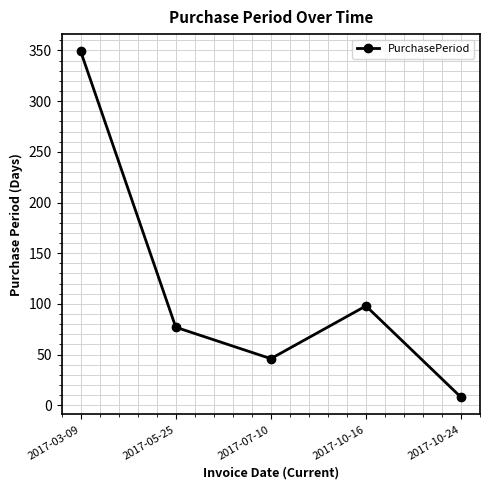

How many interior local valleys (lower than both neighbors) does the data have?

1